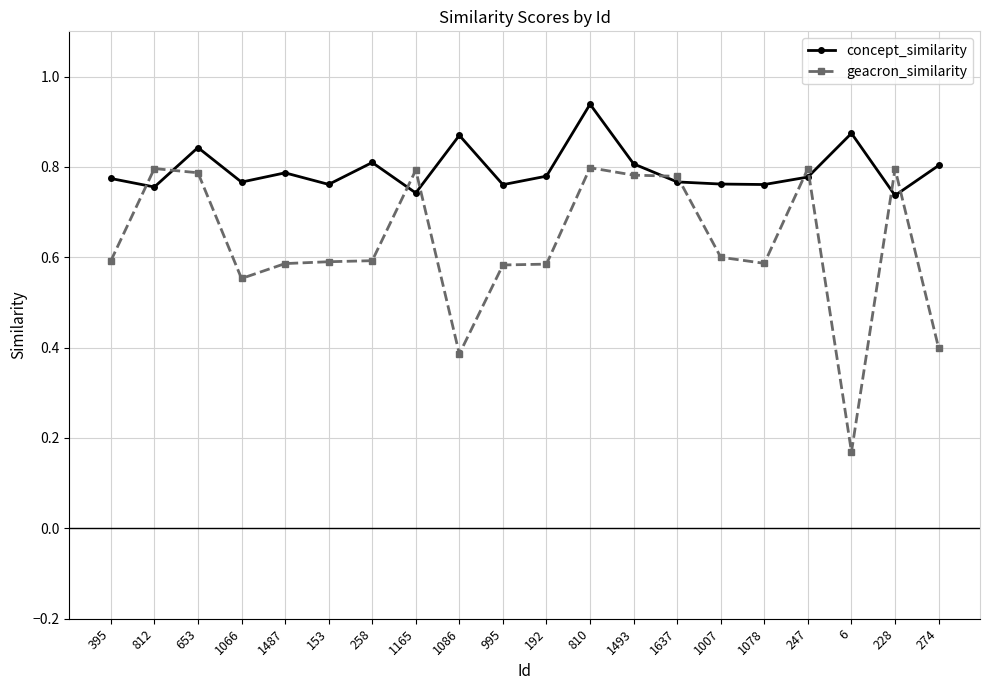

The value of concept_similarity at 228 is 1.2. True or false?

False